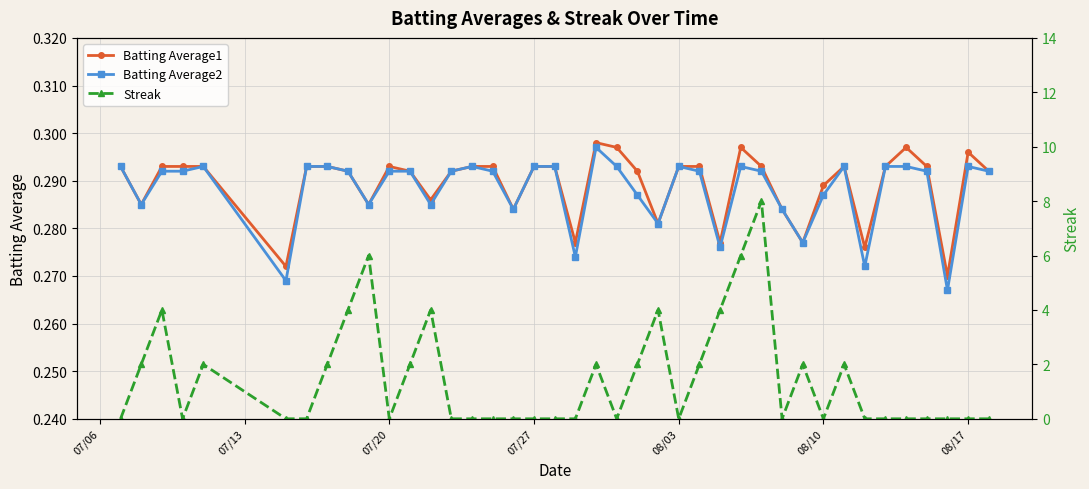

True or false: Batting Average1 has more than 1 points higher than both neighbors.

True